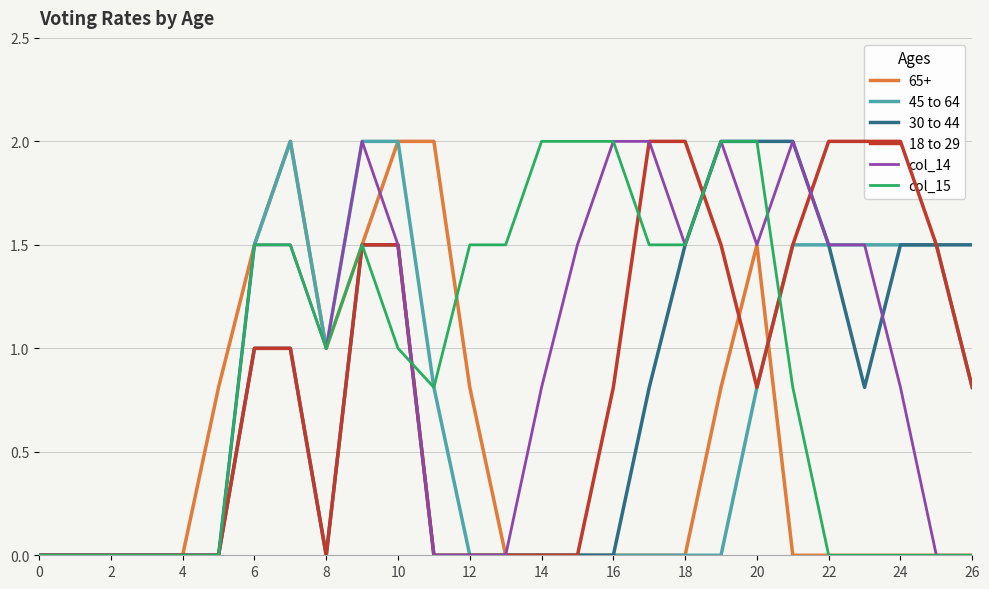

What is the highest value of the col_15 series?

2.0